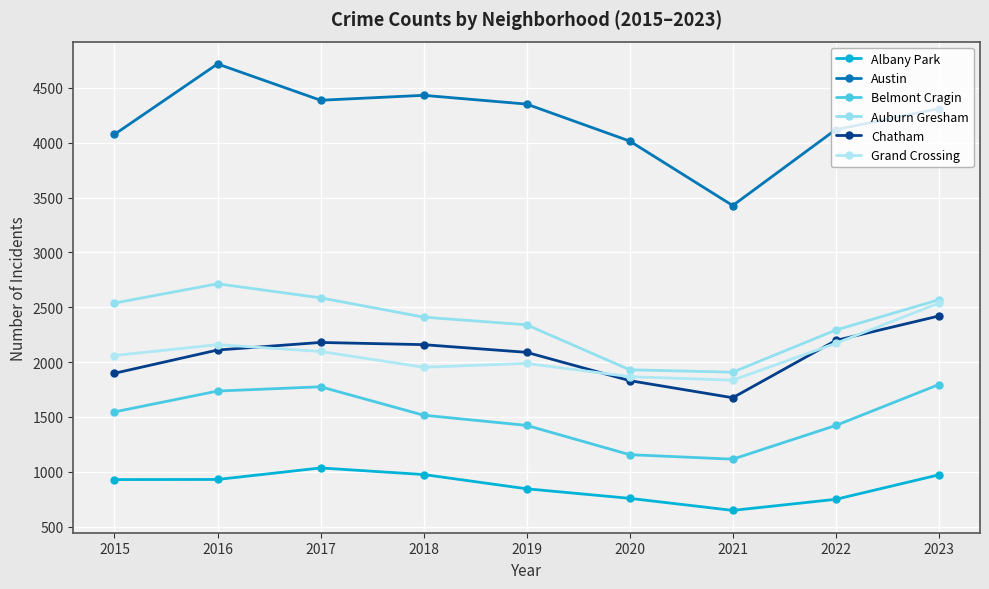

Where is the first local minimum for Grand Crossing?

2018